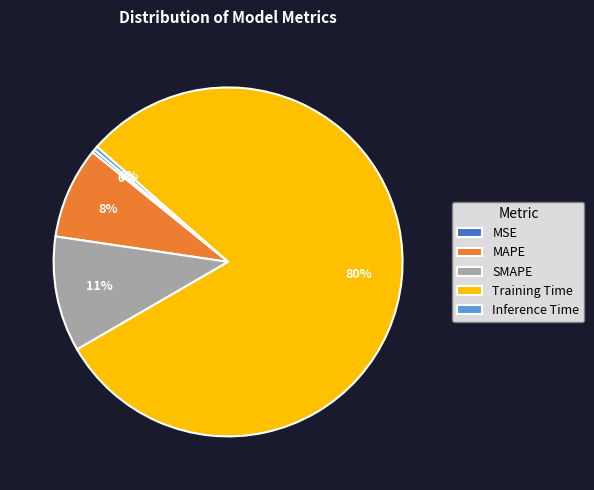

What percentage is the SMAPE slice, to the nearest percent?

11%